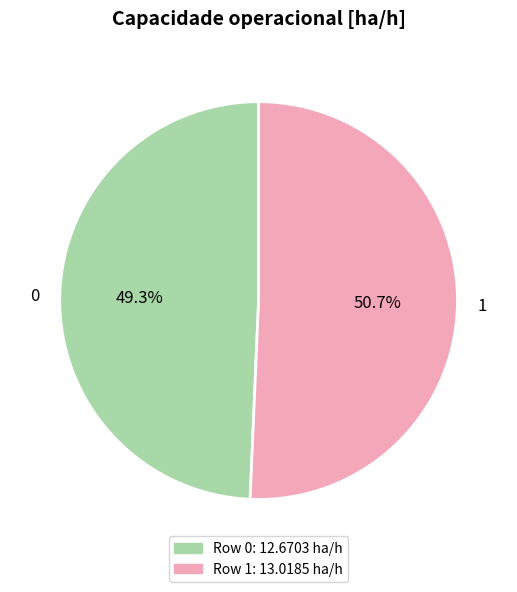

To the nearest percent, what is the average slice percentage?

50%